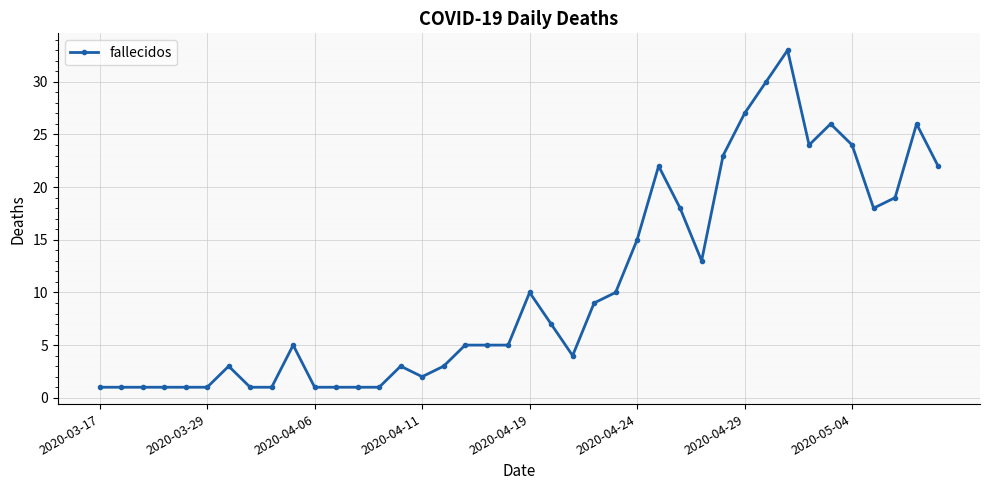

What is the difference between the maximum and minimum values?

32